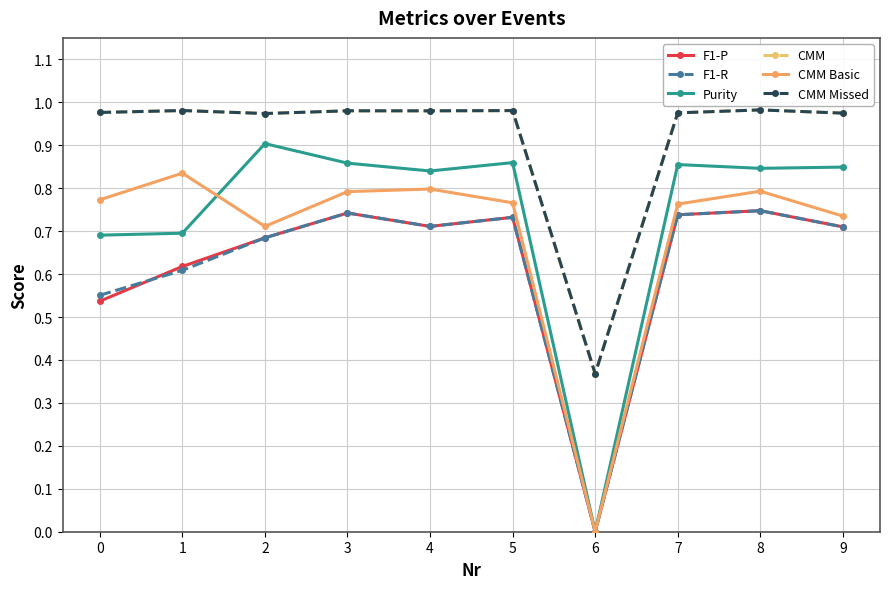

True or false: CMM Missed and CMM Basic intersect in this chart.

False